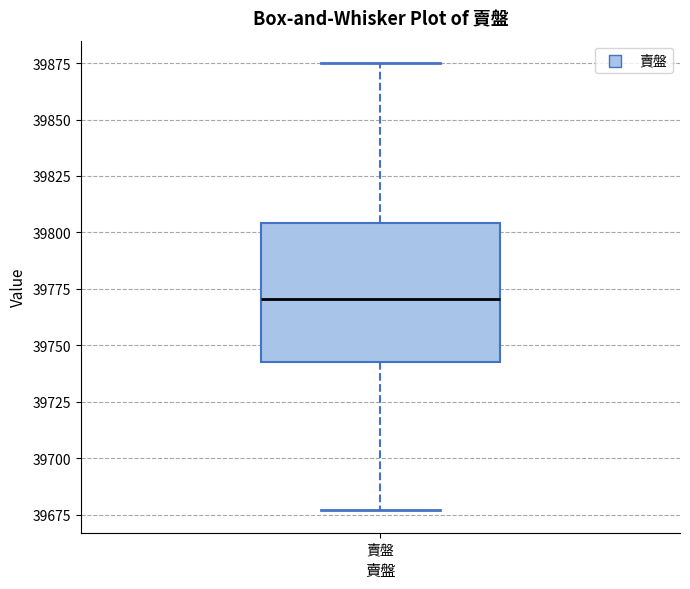

Where does the median line of the box for 賣盤 sit on the y-axis? The values are not printed on the chart, so give them approximately, as read against the axis.

39770